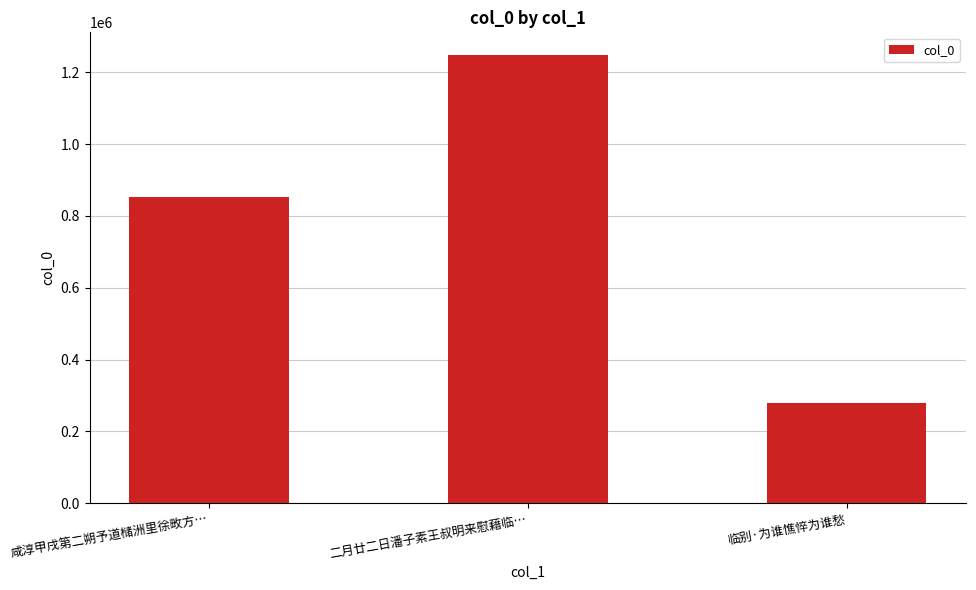

What is the smallest value displayed?

279391